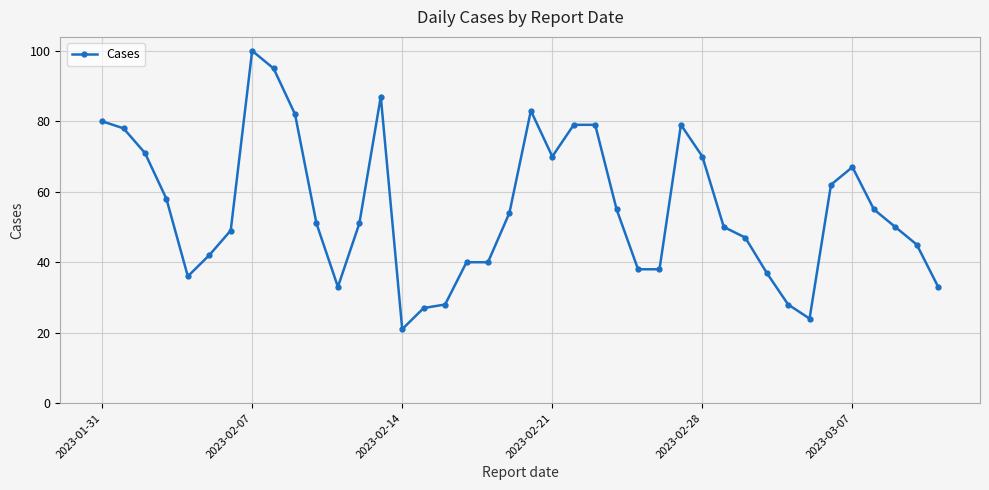

True or false: the data has more than 0 interior local peaks.

True